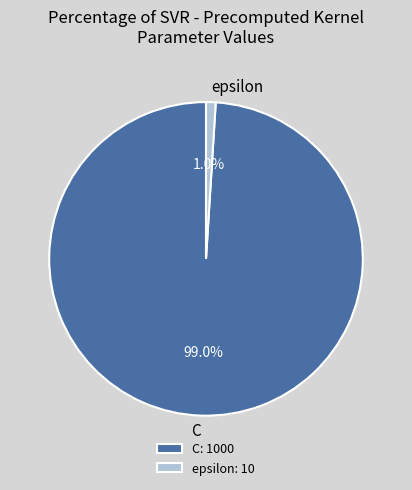

What is the total percentage of C and epsilon?

100.0%